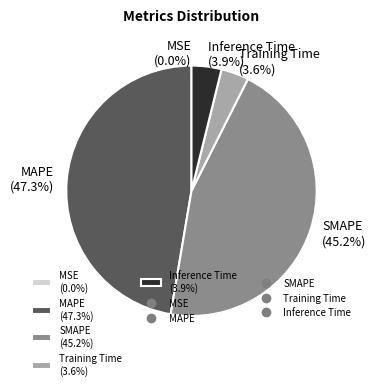

The Inference Time slice represents 4% of the pie. True or false?

True